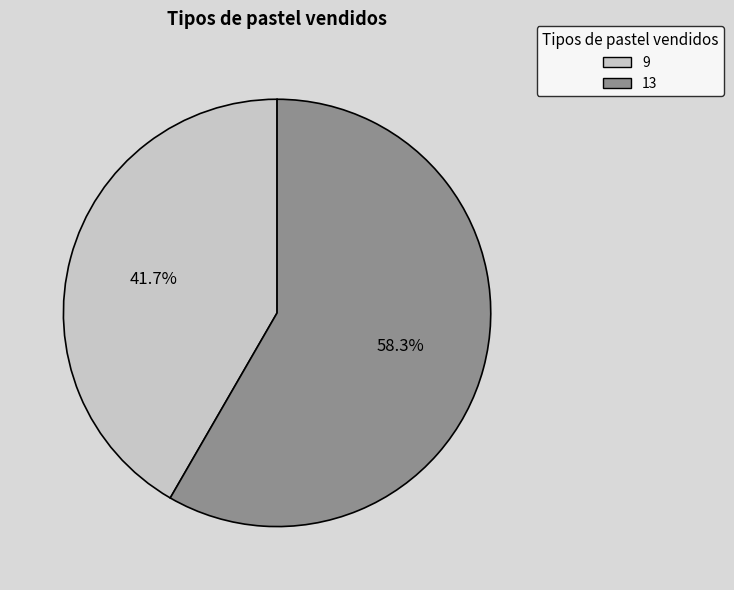

Rank the categories by value from lowest to highest.

9, 13